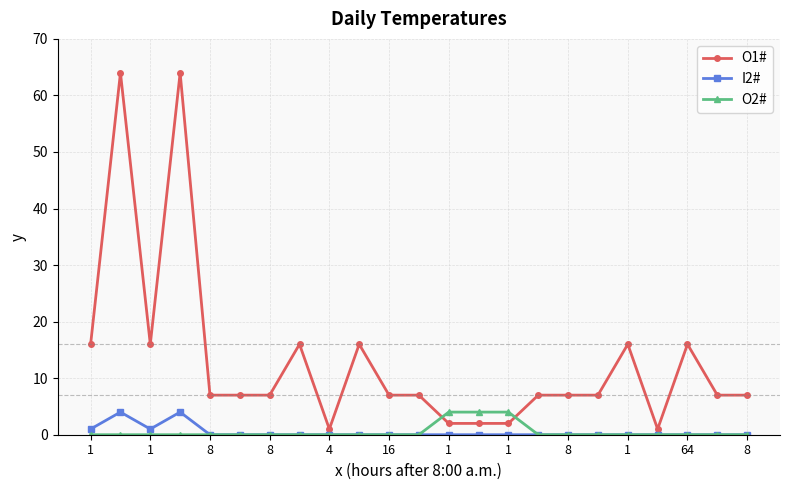

What is the average value of the O1# series?

13